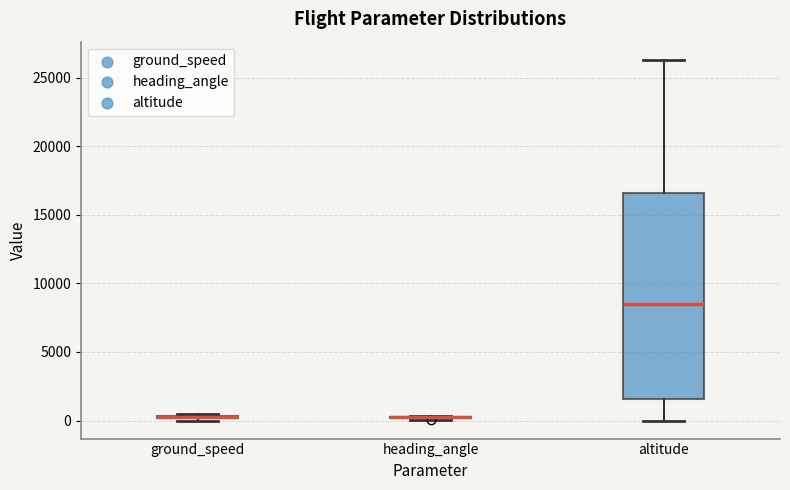

Which box is the tallest, from its lower edge to its upper edge?

altitude